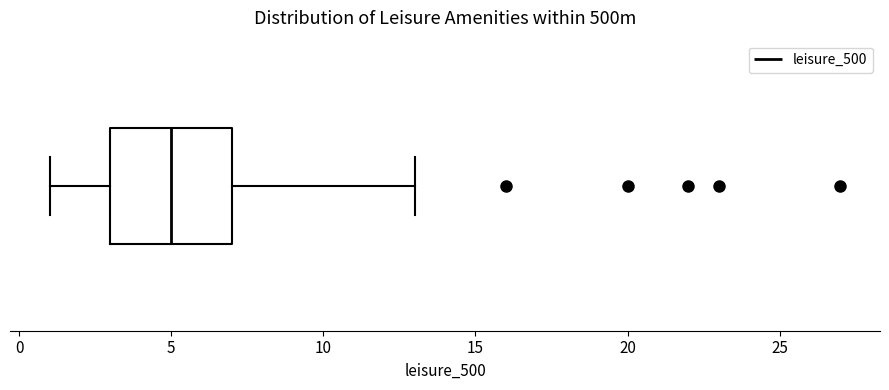

Read this box plot against the x-axis: the position of the median line, the range covered by the box, and the ends of both whiskers. The values are not printed on the chart, so give them approximately, as read against the axis.

median 5, box 3 to 7, whiskers 1 to 13